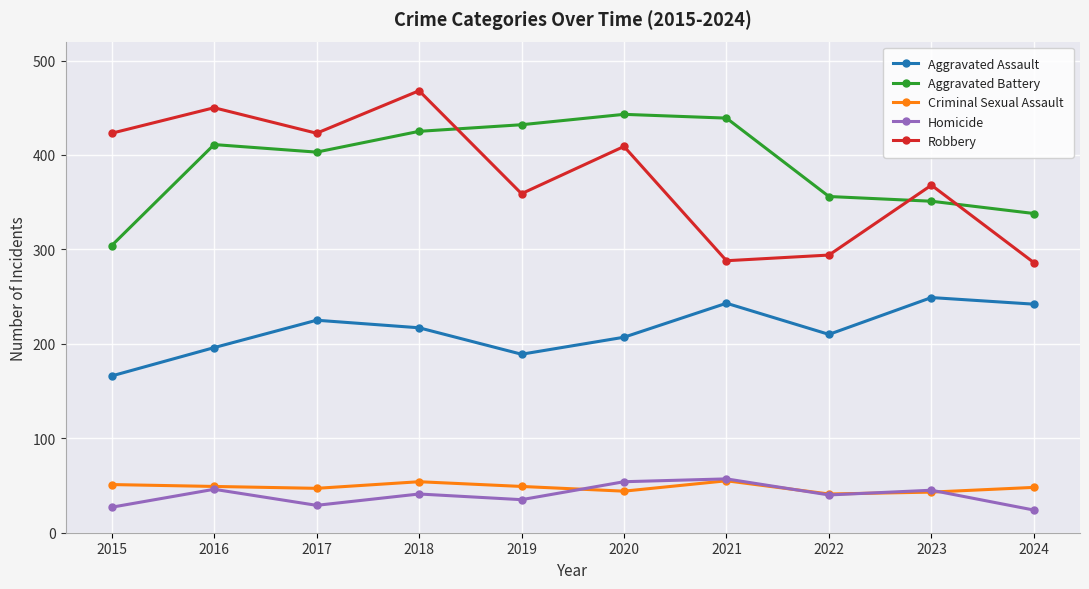

Read the Homicide value at 2024.

24